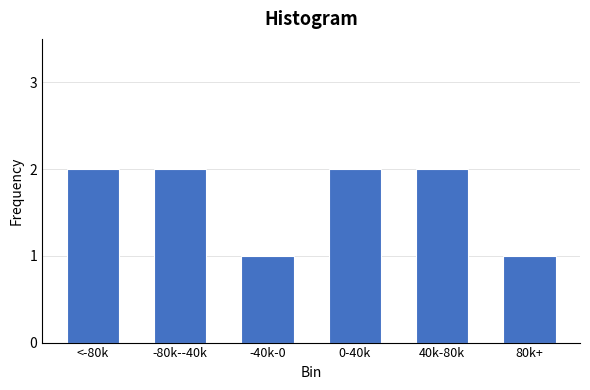

Reading right to left, list all the values displayed in this chart.

80k+=1	40k-80k=2	0-40k=2	-40k-0=1	-80k--40k=2	<-80k=2